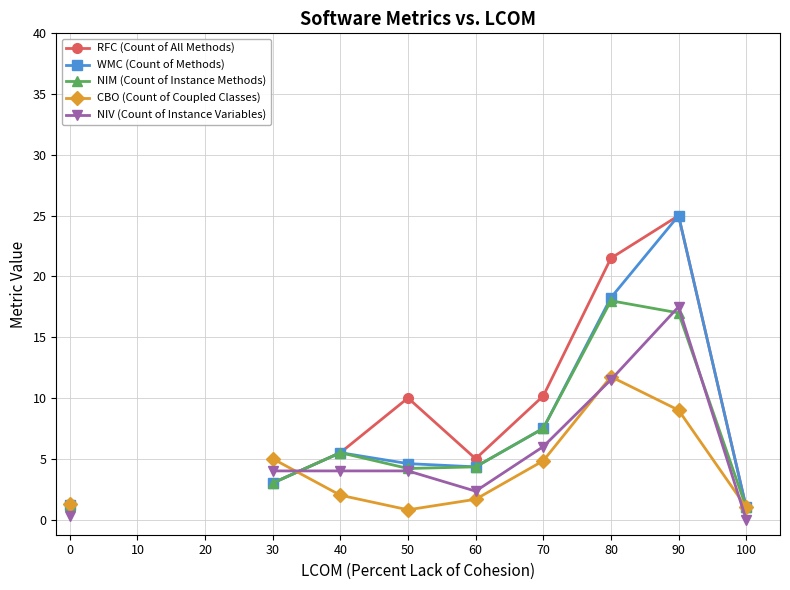

Read the NIV (Count of Instance Variables) value at 30.

4.0